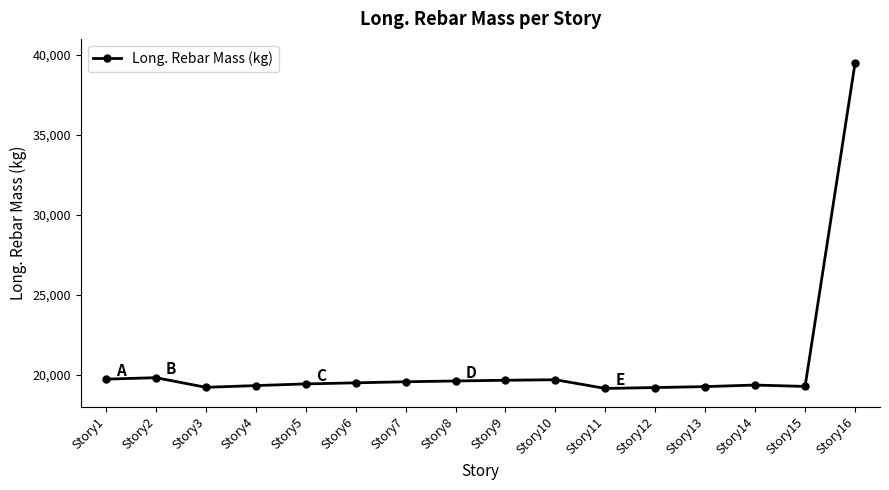

What is the value of the 13th point from the left?

19257.5